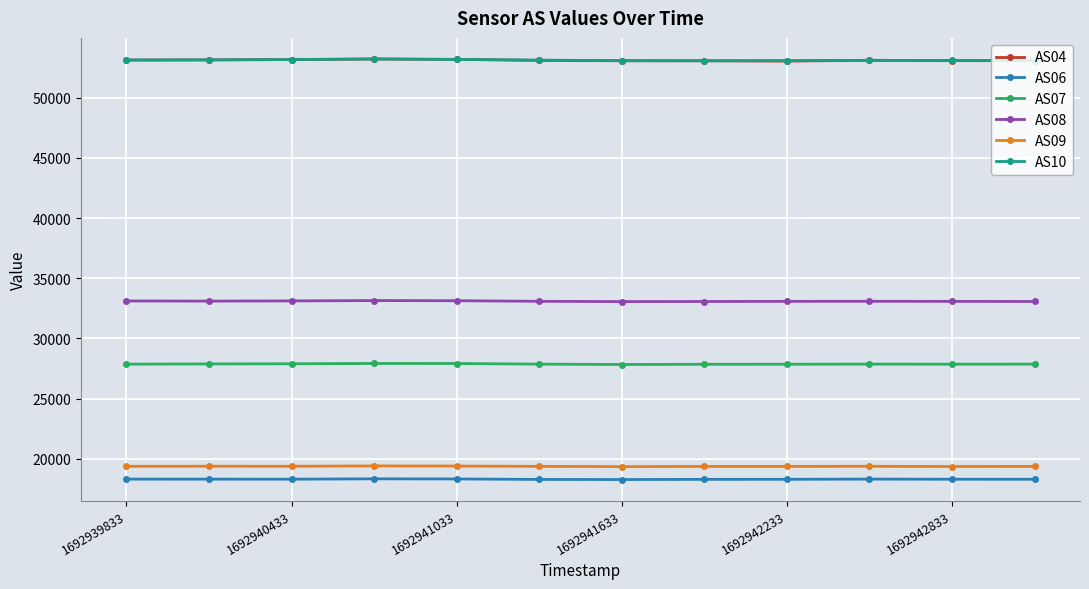

What is the maximum value for AS04?

53213